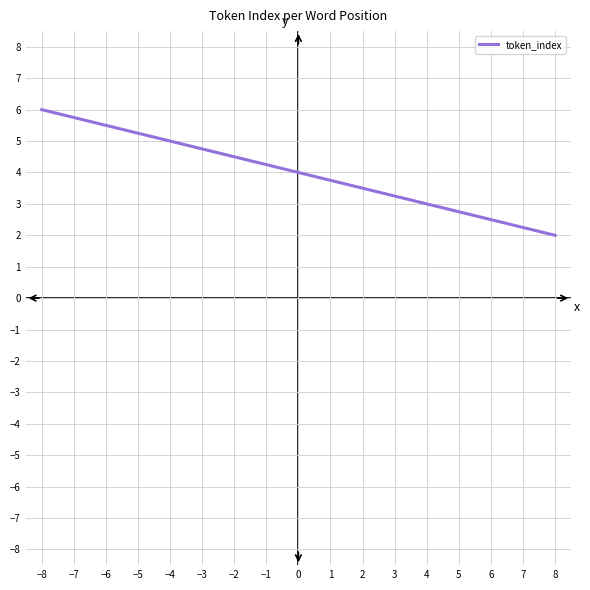

What is the minimum value shown in the chart?

2.0